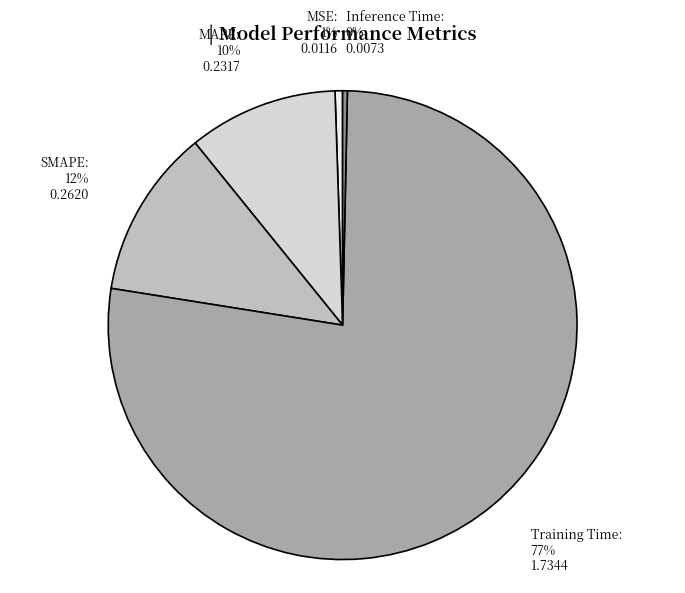

To the nearest percent, what percentage of the pie is SMAPE?

12%